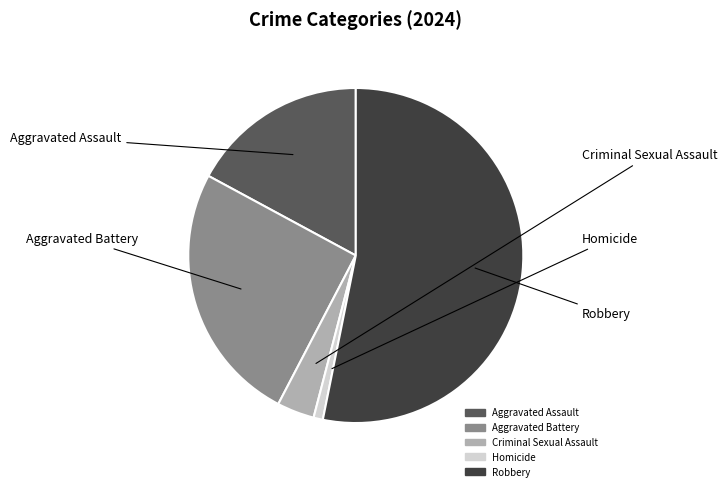

How many segments does this pie chart have?

5